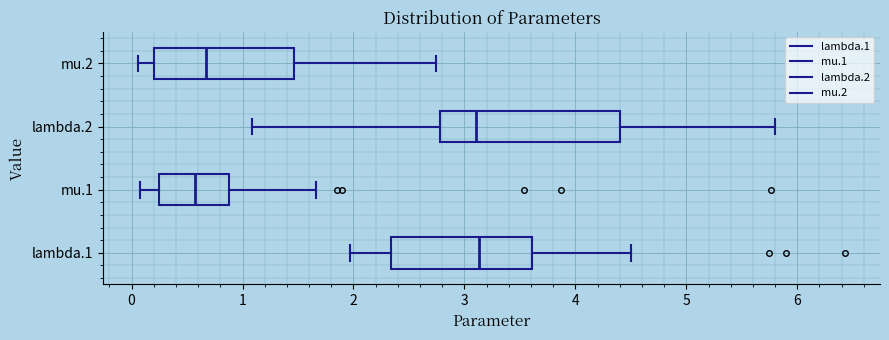

Comparing the boxes themselves (not the whiskers), which one is the widest?

lambda.2